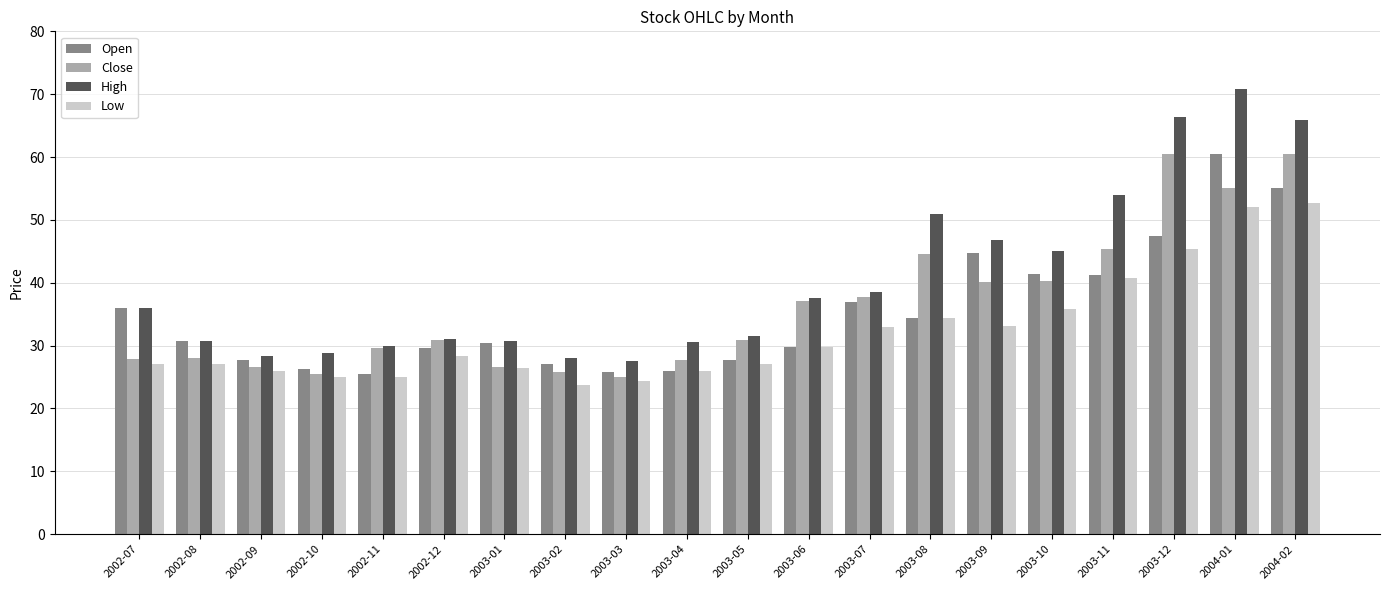

At which label does Open reach its peak?

2004-01